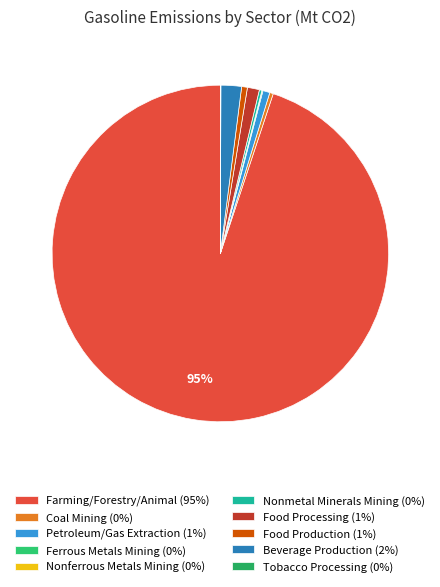

Is Farming/Forestry/Animal the majority of the pie?

Yes